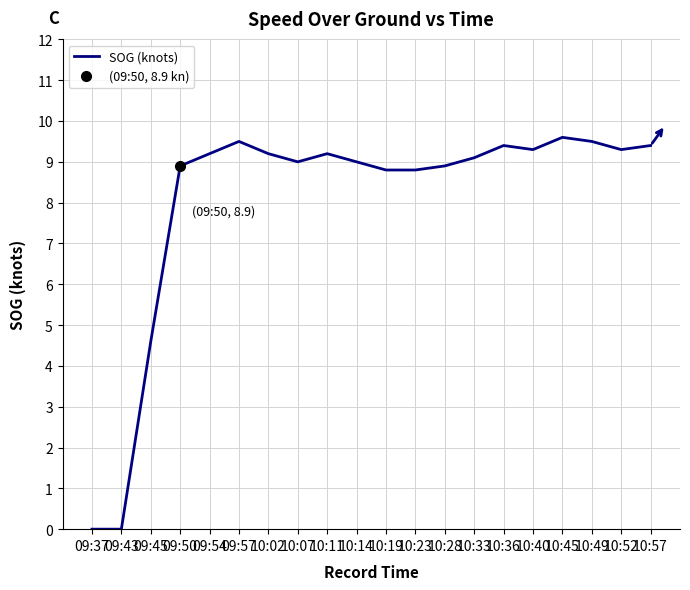

True or false: there are more than 1 points higher than both neighbors.

True